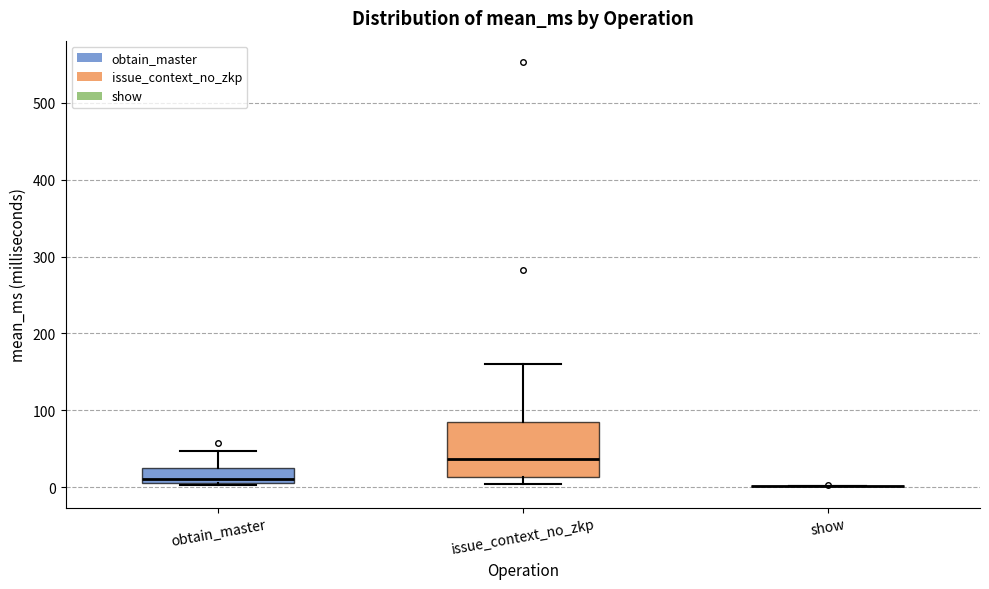

Reading left to right, read every box against the y-axis: the position of its median line, the range the box covers, and the ends of its whiskers. The values are not printed on the chart, so give them approximately, as read against the axis.

obtain_master: median 10 (just above the box's lower edge), box 10 to 20, whiskers 0 to 50
issue_context_no_zkp: median 40, box 10 to 90, whiskers 0 to 160
show: box collapsed to a line at 0, whiskers 0 to 0